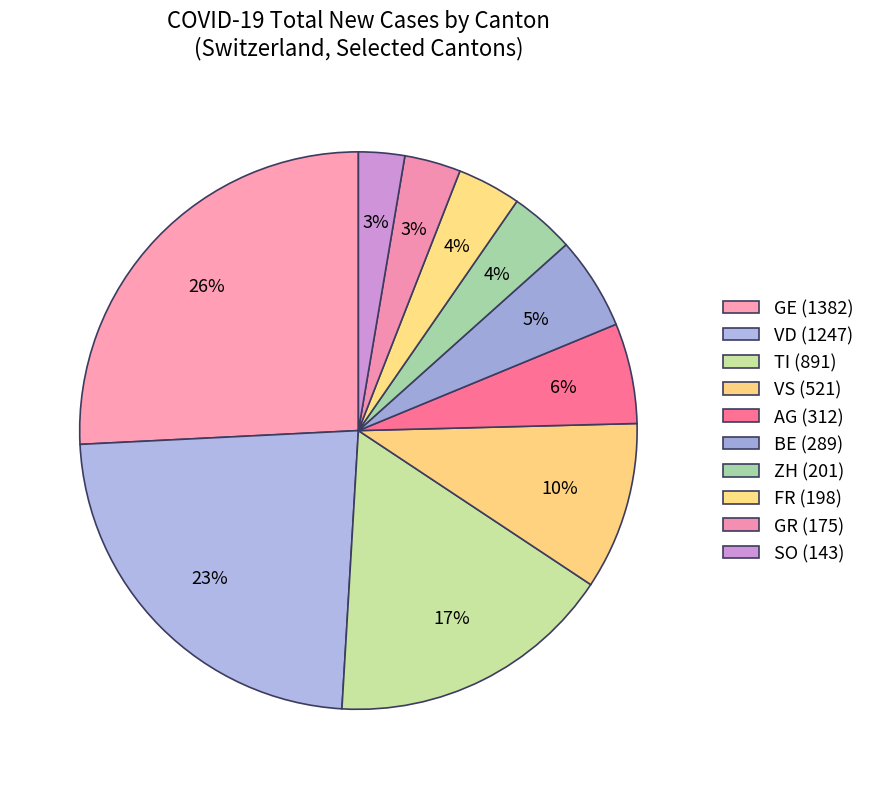

Count the number of slices in the pie.

10